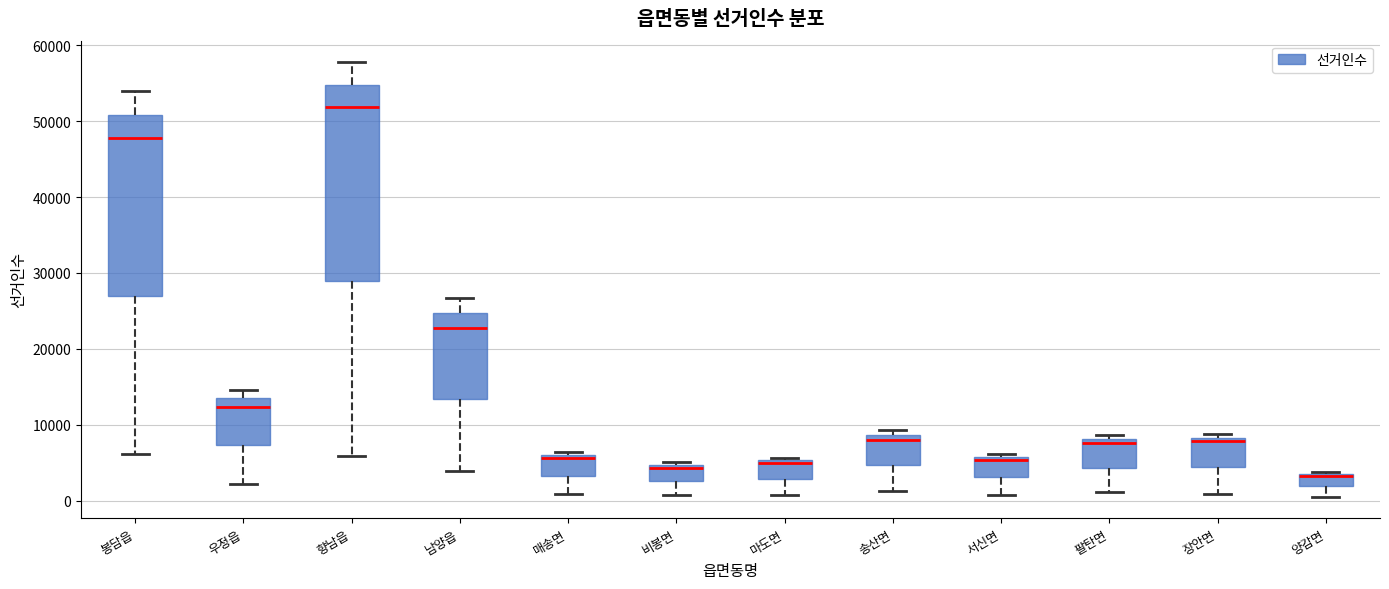

Reading left to right, read every box against the y-axis: the position of its median line, the range the box covers, and the ends of its whiskers. The values are not printed on the chart, so give them approximately, as read against the axis.

봉담읍: median 48000, box 27000 to 51000, whiskers 6000 to 54000
우정읍: median 12000, box 7000 to 13000, whiskers 2000 to 15000
향남읍: median 52000, box 29000 to 55000, whiskers 6000 to 58000
남양읍: median 23000, box 13000 to 25000, whiskers 4000 to 27000
매송면: median 6000 (just below the box's upper edge), box 3000 to 6000, whiskers 1000 to 6000 (just above the box's upper edge)
비봉면: median 4000, box 3000 to 5000, whiskers 1000 to 5000 (just above the box's upper edge)
마도면: median 5000 (just below the box's upper edge), box 3000 to 5000, whiskers 1000 to 6000
송산면: median 8000, box 5000 to 9000, whiskers 1000 to 9000 (just above the box's upper edge)
서신면: median 5000, box 3000 to 6000, whiskers 1000 to 6000 (just above the box's upper edge)
팔탄면: median 8000 (just below the box's upper edge), box 4000 to 8000, whiskers 1000 to 9000
장안면: median 8000 (just below the box's upper edge), box 4000 to 8000, whiskers 1000 to 9000
양감면: median 3000, box 2000 to 3000, whiskers 1000 to 4000